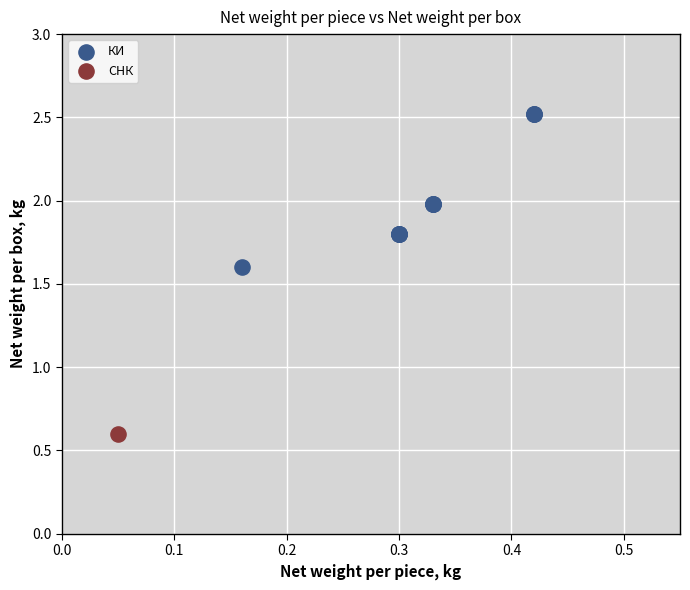

What are all the series names shown in the legend?

КИ, СНК